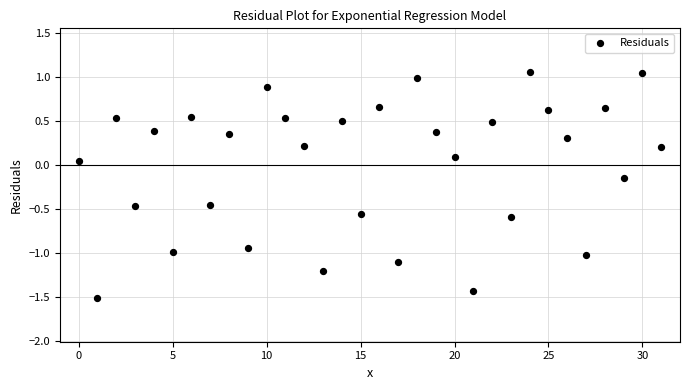

What is the range of Y values (max minus min)?

2.6